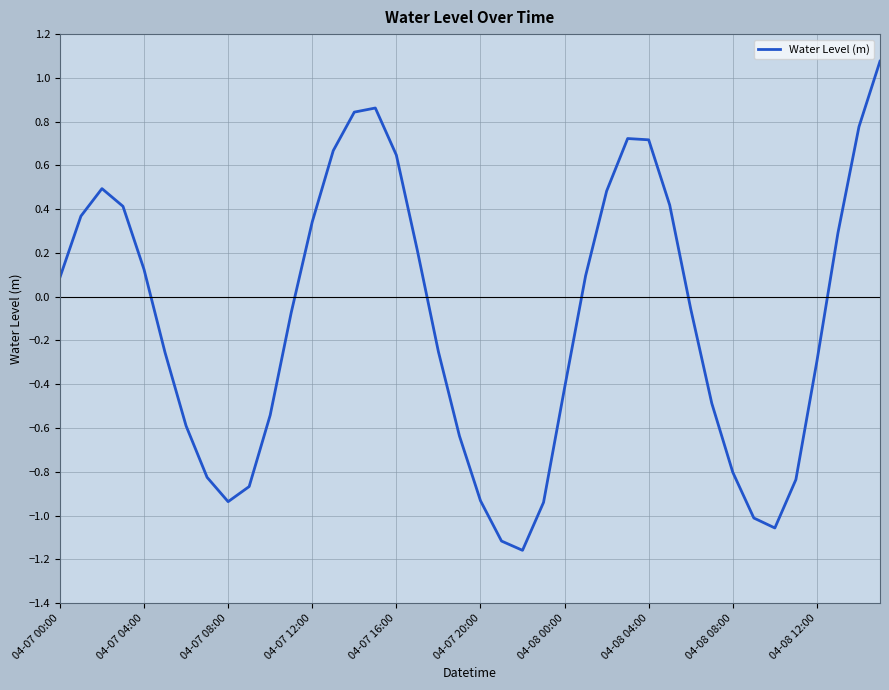

What is the greatest value displayed?

1.1